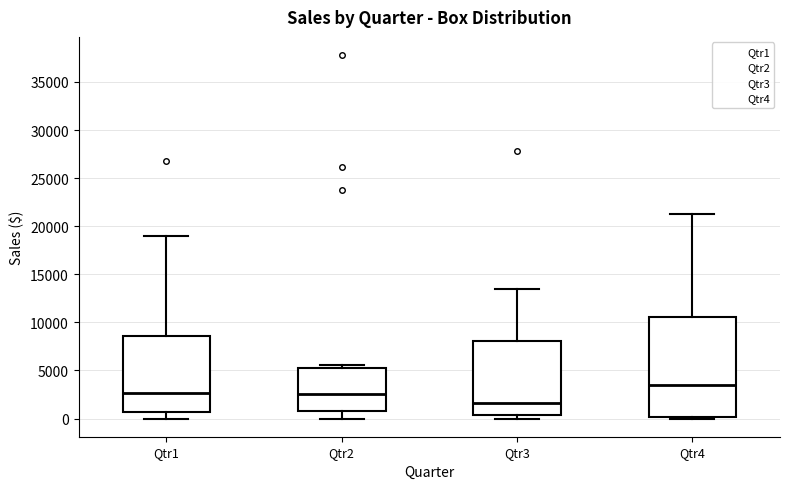

Reading left to right, transcribe this box plot: for each box, give where its median line is, the range the box spans, and where its two whiskers end, as read against the y-axis. The values are not printed on the chart, so give them approximately, as read against the axis.

Qtr1: median 2500, box 500 to 8500, whiskers 0 to 19000
Qtr2: median 2500, box 1000 to 5500, whiskers 0 to 5500 (just above the box's upper edge)
Qtr3: median 1500, box 500 to 8000, whiskers 0 to 13500
Qtr4: median 3500, box 0 to 10500, whiskers 0 (just below the box's lower edge) to 21500